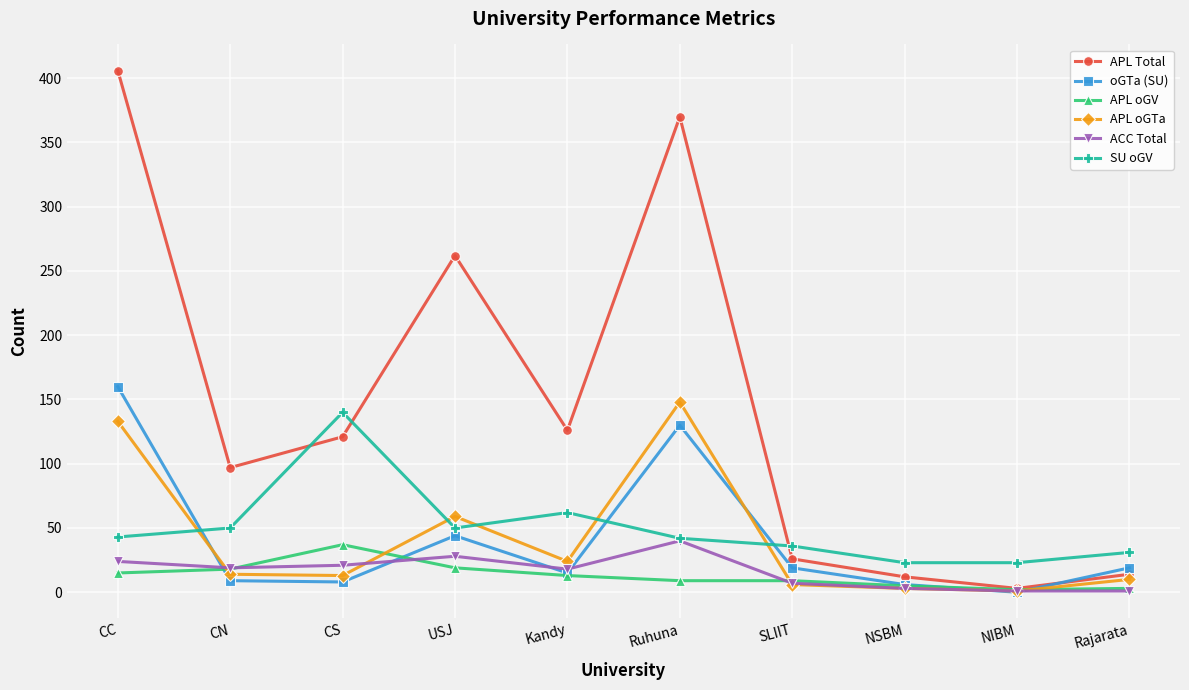

How many data points does each series have?

10